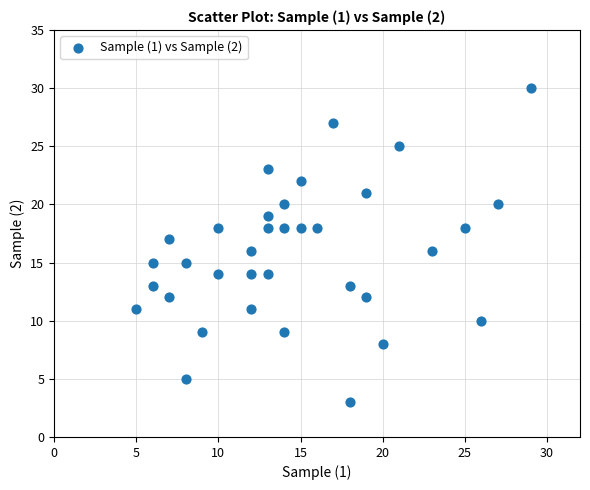

What is the range of X values (max minus min)?

24